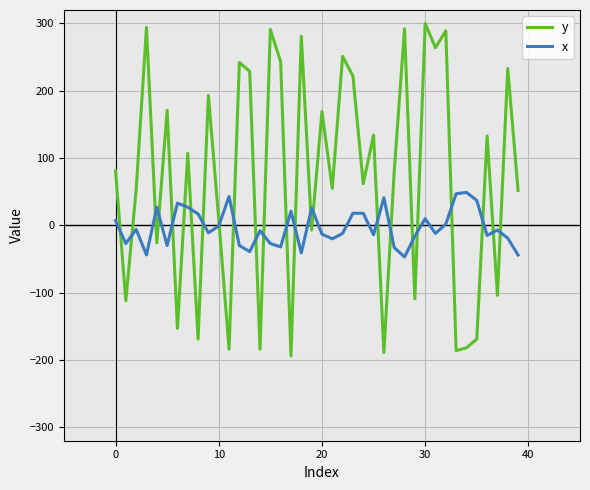

Which series has the largest total across all categories?

y